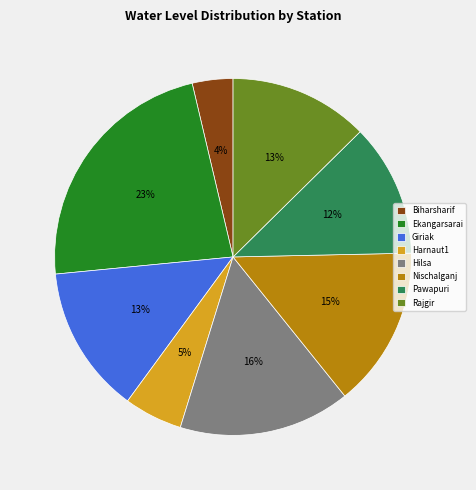

Which category has the smallest portion of the pie?

Biharsharif